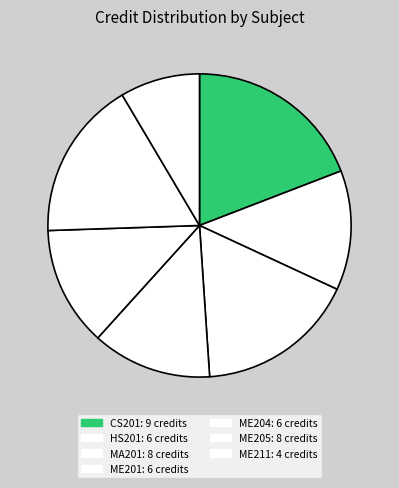

How many segments does this pie chart have?

7